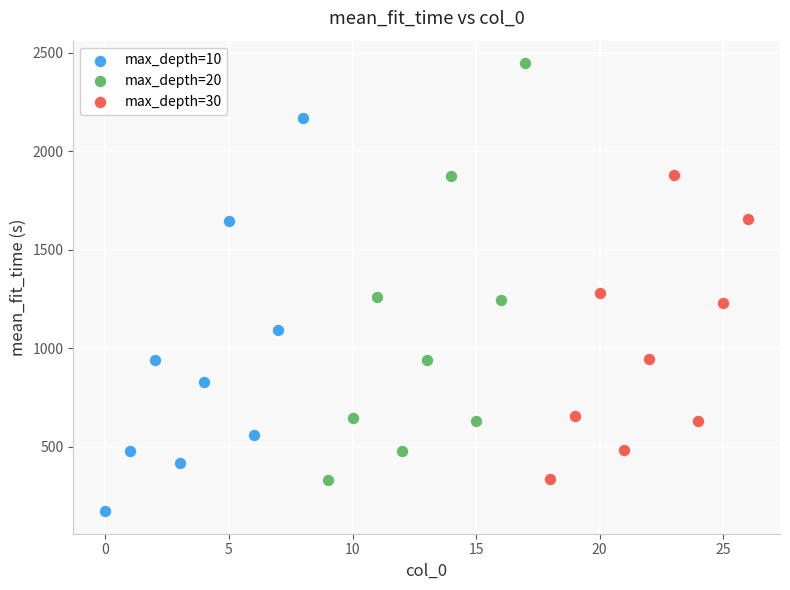

Which series contains the highest Y value?

max_depth=20